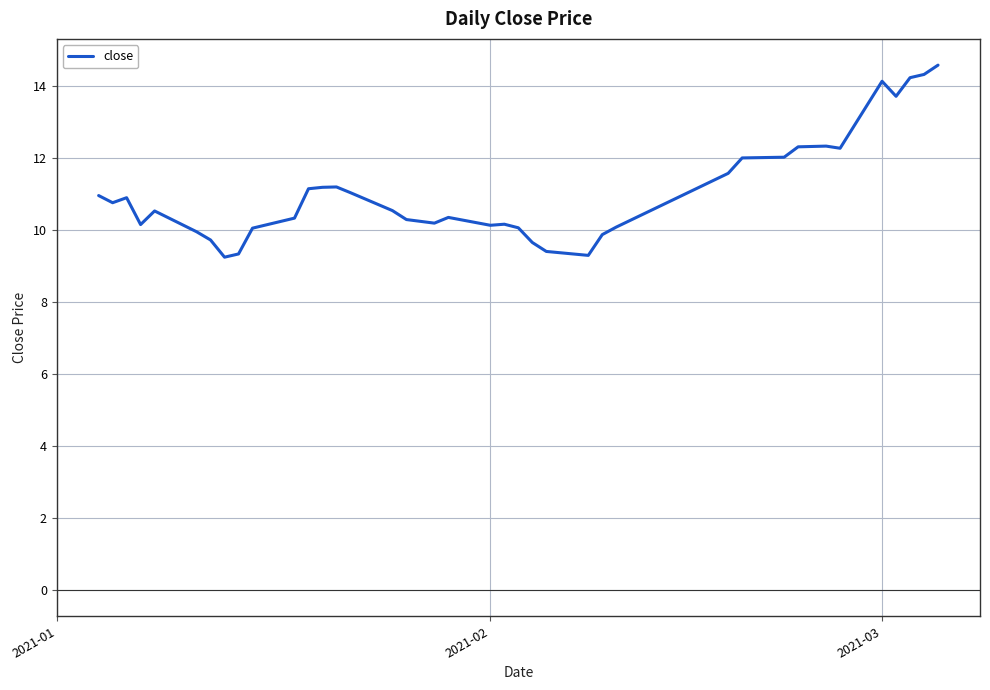

What is the difference between the maximum and minimum values?

5.3